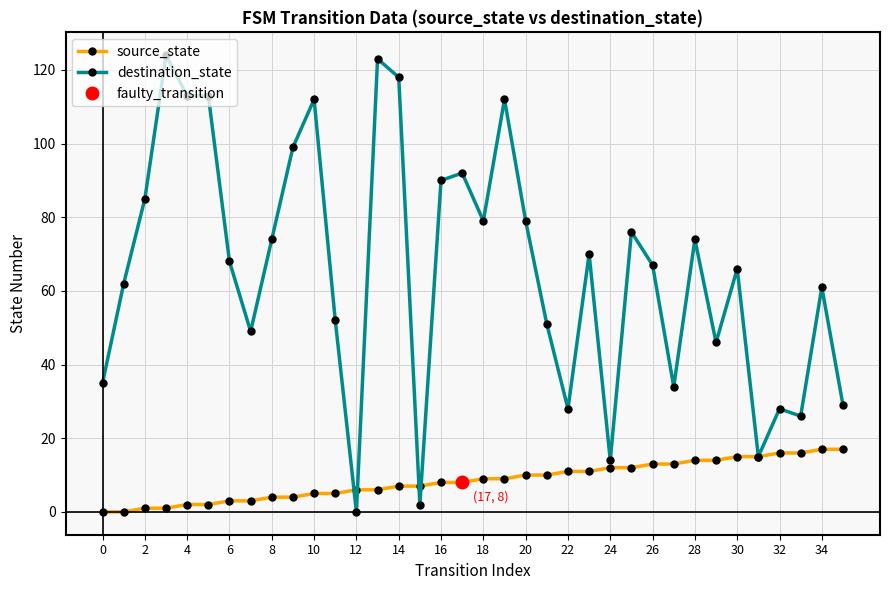

What is the sum of all destination_state values?

2366